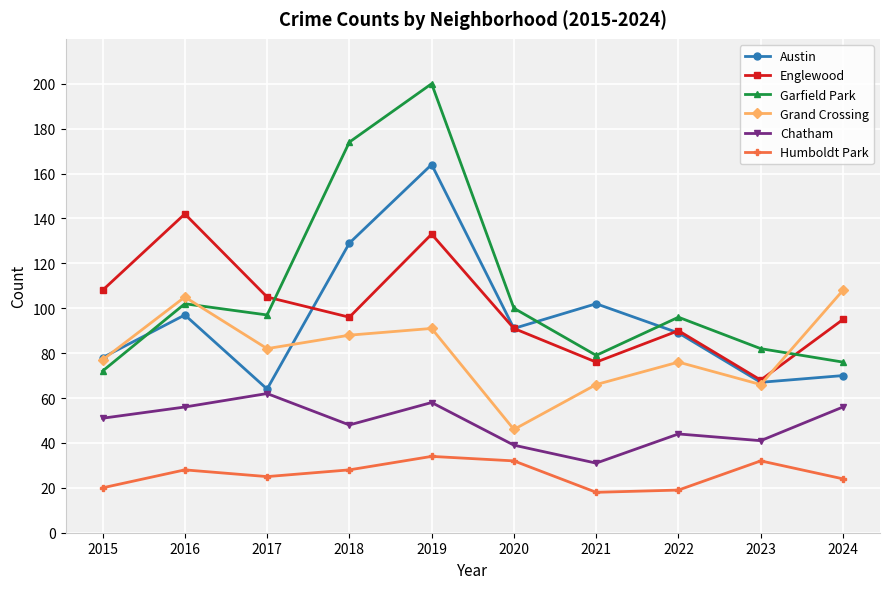

Where is the first local maximum for Humboldt Park?

2016